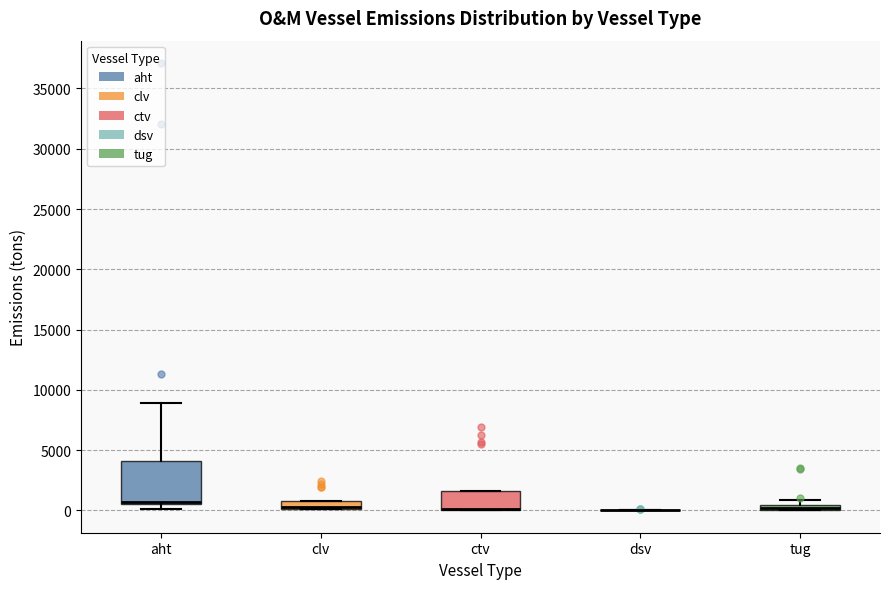

Which box is the tallest, from its lower edge to its upper edge?

aht